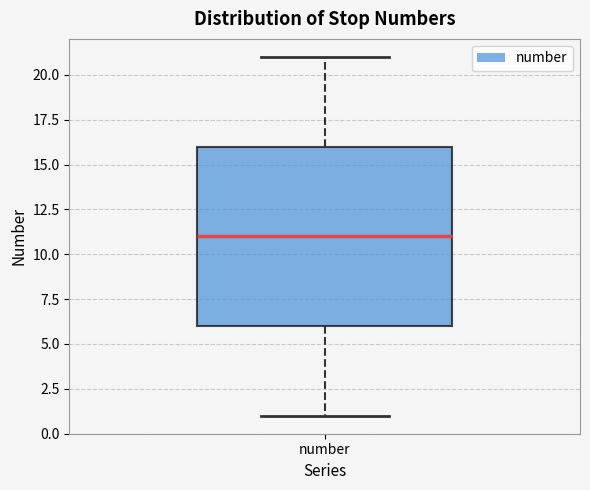

Where does the upper whisker of the box for number end on the y-axis? The values are not printed on the chart, so give them approximately, as read against the axis.

21